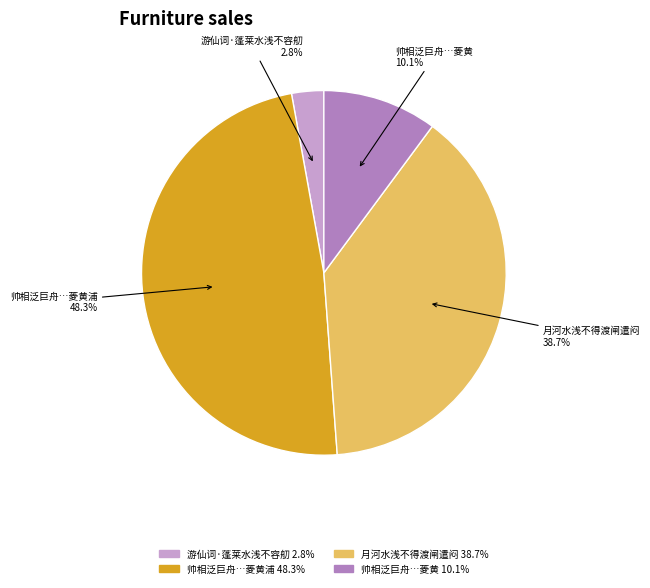

Does any single category account for the majority?

No